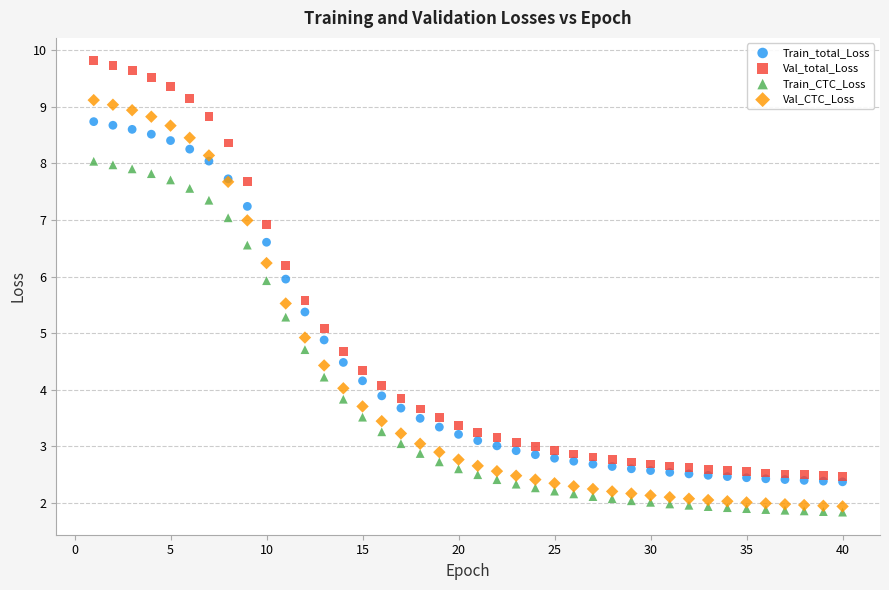

Which series has the largest Y range (max minus min)?

Val_total_Loss